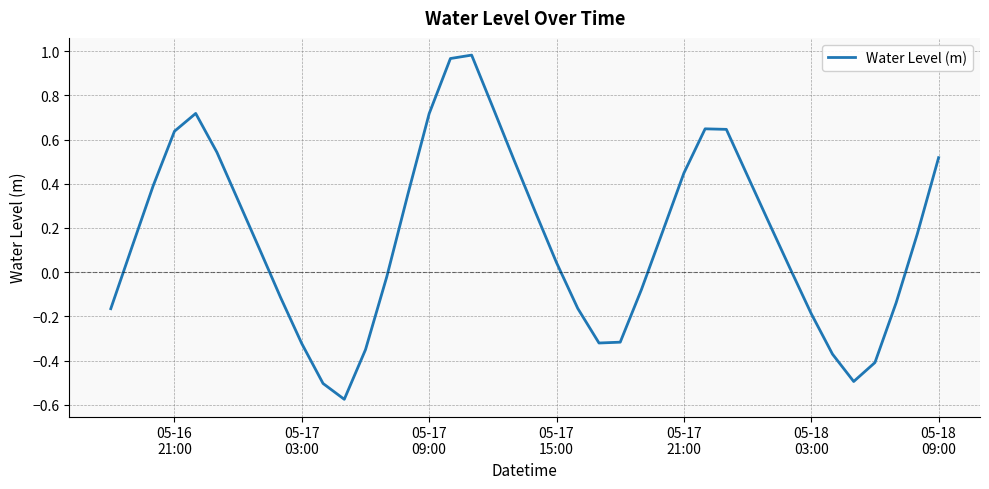

What is the difference between the maximum and minimum values?

1.6